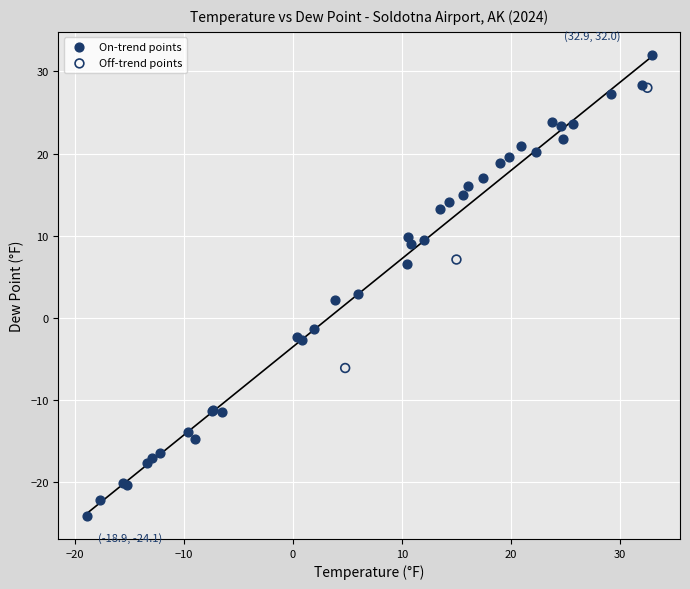

Which series contains the highest Y value?

On-trend points